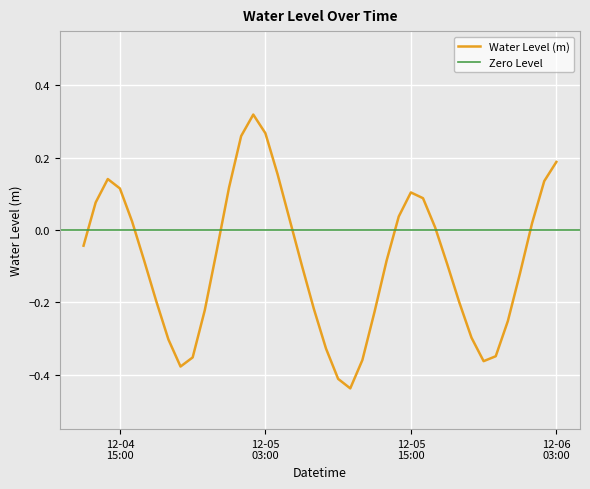

Reading left to right, what are all the values shown in this chart?

-0.0	0.1	0.1	0.1	0.0	-0.1	-0.2	-0.3	-0.4	-0.4	-0.2	-0.1	0.1	0.3	0.3	0.3	0.2	0.0	-0.1	-0.2	-0.3	-0.4	-0.4	-0.4	-0.2	-0.1	0.0	0.1	0.1	0.0	-0.1	-0.2	-0.3	-0.4	-0.3	-0.3	-0.1	0.0	0.1	0.2